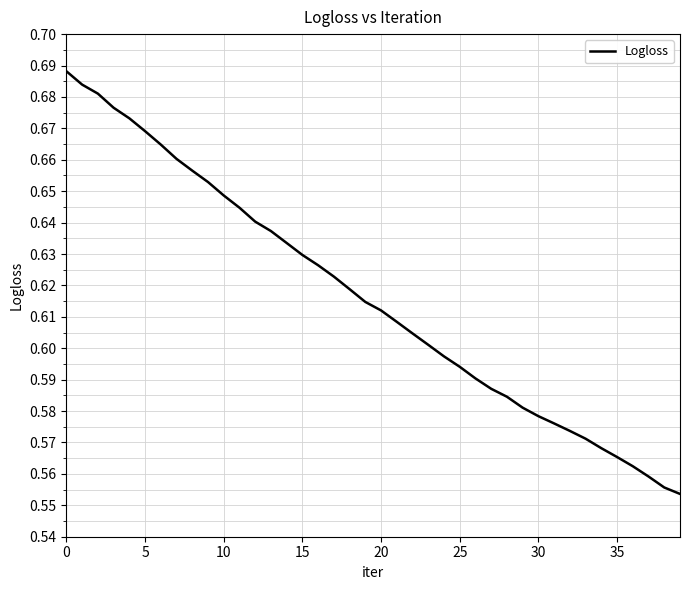

What is the greatest value displayed?

0.7